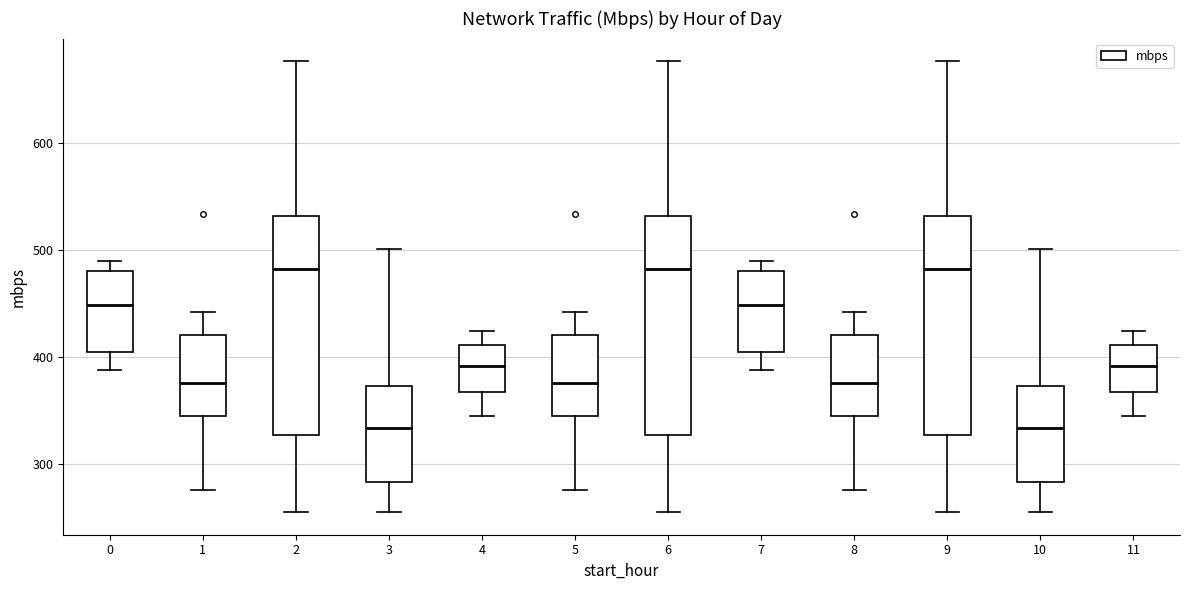

Reading left to right, transcribe this box plot: for each box, give where its median line is, the range the box spans, and where its two whiskers end, as read against the y-axis. The values are not printed on the chart, so give them approximately, as read against the axis.

0: median 450, box 400 to 480, whiskers 390 to 490
1: median 380, box 350 to 420, whiskers 280 to 440
2: median 480, box 330 to 530, whiskers 260 to 680
3: median 330, box 280 to 370, whiskers 260 to 500
4: median 390, box 370 to 410, whiskers 350 to 420
5: median 380, box 350 to 420, whiskers 280 to 440
6: median 480, box 330 to 530, whiskers 260 to 680
7: median 450, box 400 to 480, whiskers 390 to 490
8: median 380, box 350 to 420, whiskers 280 to 440
9: median 480, box 330 to 530, whiskers 260 to 680
10: median 330, box 280 to 370, whiskers 260 to 500
11: median 390, box 370 to 410, whiskers 350 to 420